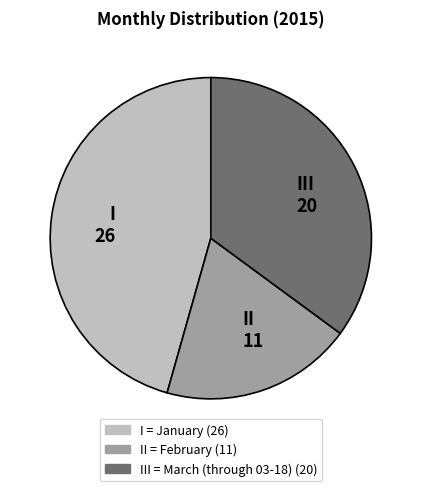

Does any single category account for the majority?

No